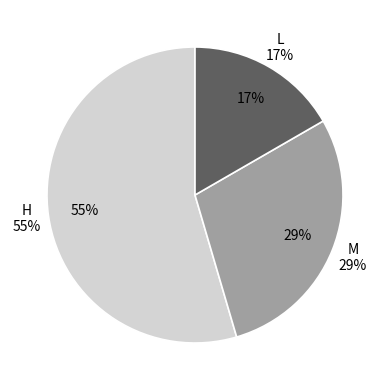

Combined, what portion of the pie is L and M?

45.5%